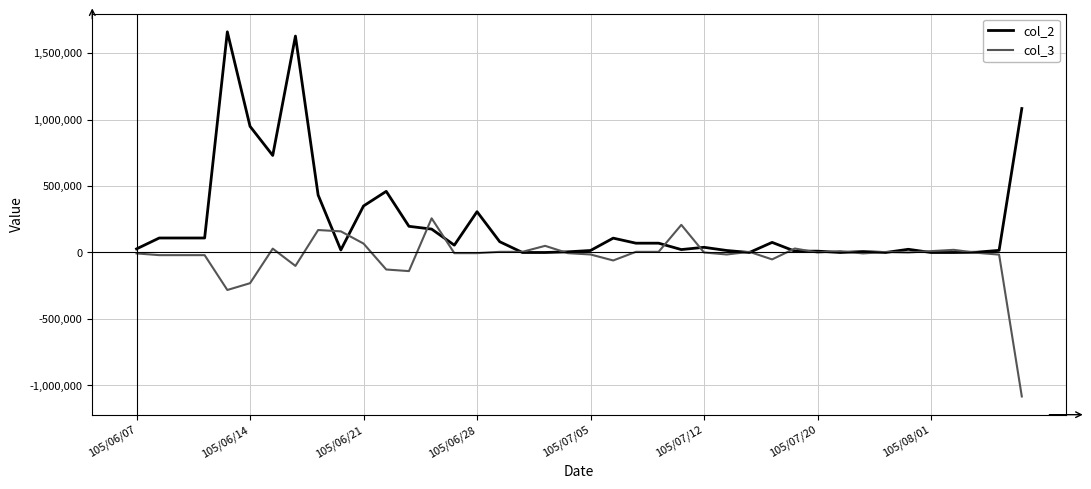

Which series has the largest total across all categories?

col_2